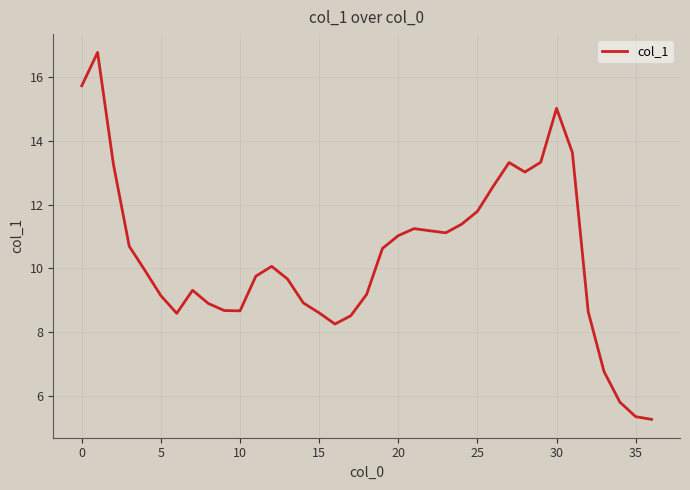

What is the maximum value shown in the chart?

16.8